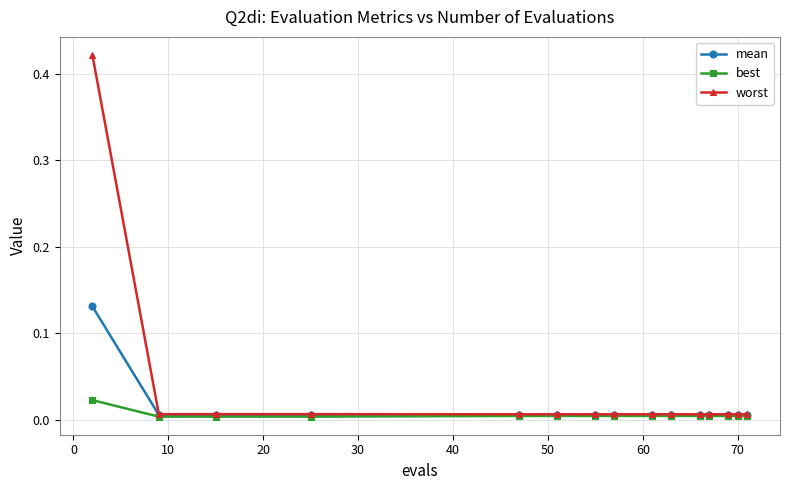

How many best values are between 0 and 1?

15